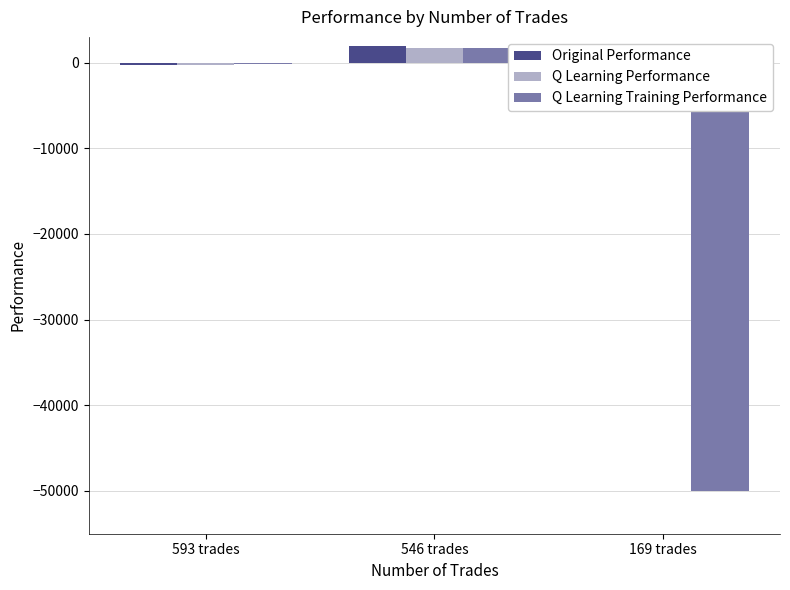

How many values in Q Learning Training Performance are above zero?

1